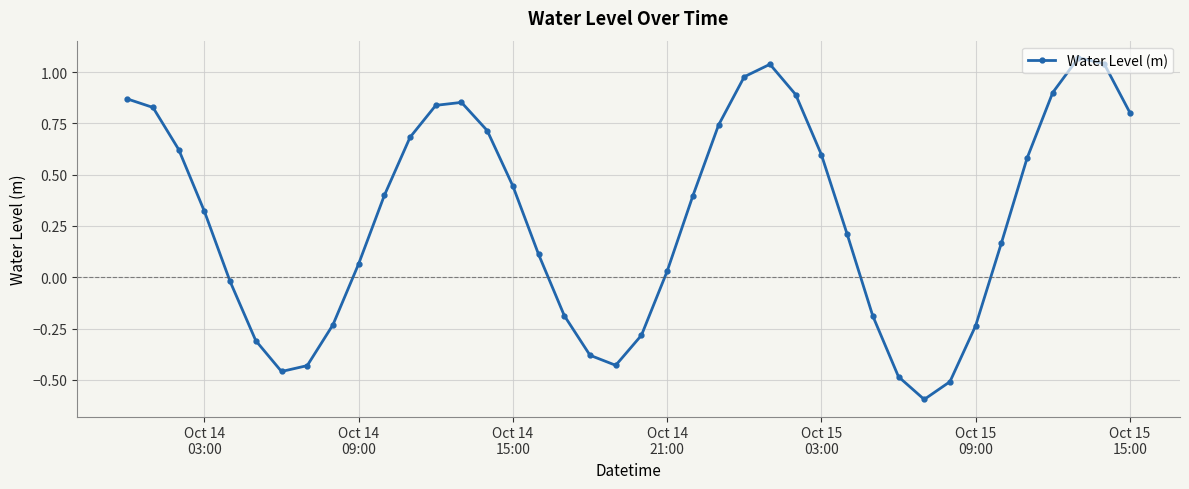

What is the minimum value shown in the chart?

-0.6